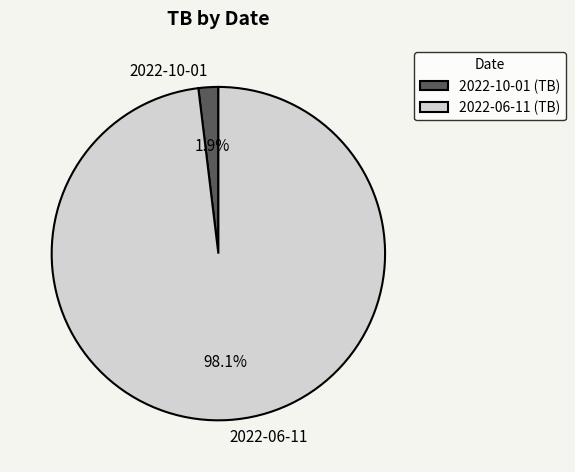

Is 2022-06-11 the majority of the pie?

Yes